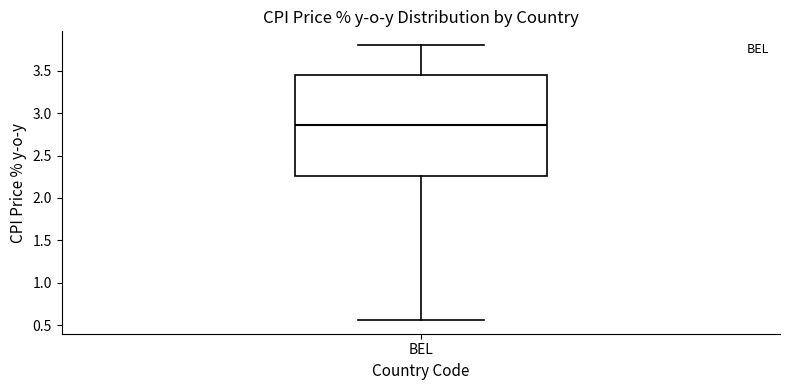

Transcribe this box plot: give where the median line is, the range the box spans, and where the two whiskers end, as read against the y-axis. The values are not printed on the chart, so give them approximately, as read against the axis.

median 2.85, box 2.25 to 3.45, whiskers 0.55 to 3.80